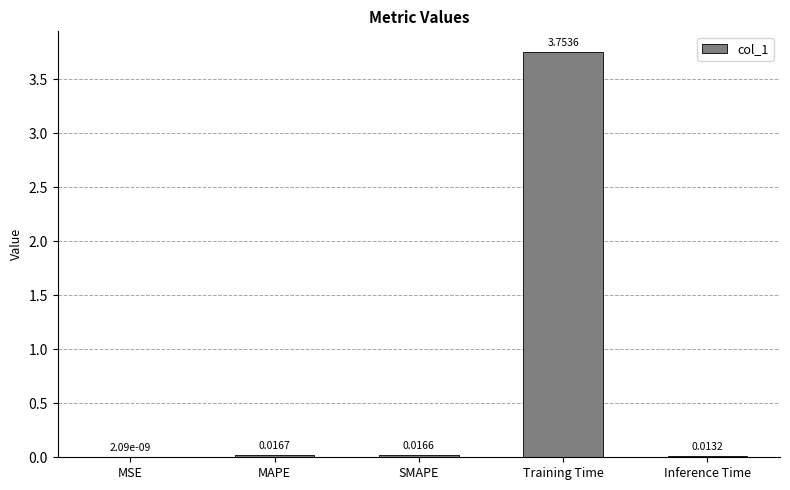

Where is the data nearest to the value 1?

MAPE